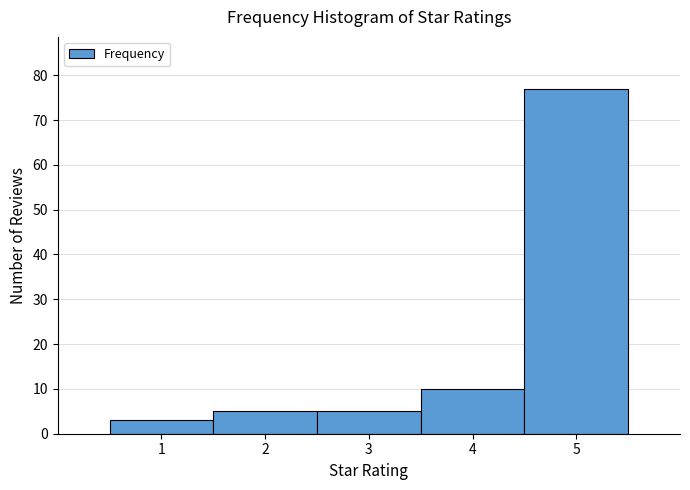

Reading left to right, list every bar in this chart as the range it spans on the x-axis followed by its height. The values are not printed on the chart, so give them approximately, as read against the axis.

0.5 to 1.5: 3
1.5 to 2.5: 5
2.5 to 3.5: 5
3.5 to 4.5: 10
4.5 to 5.5: 77